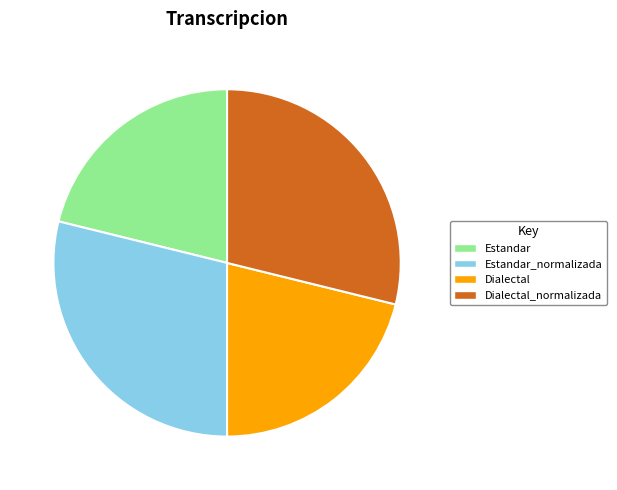

Does Estandar_normalizada represent more than half of the total?

No